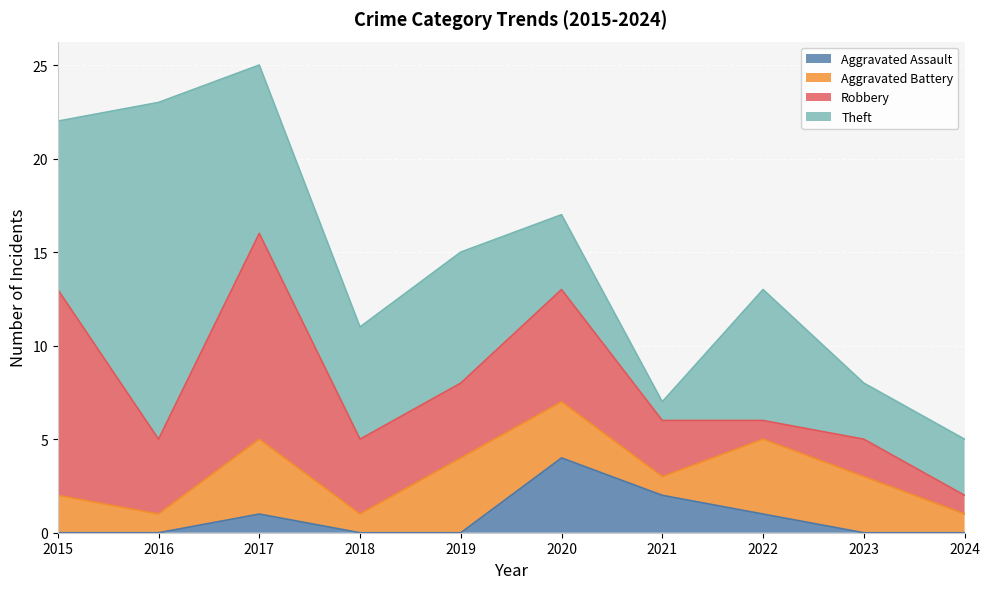

Reading right to left, extract all data points from this chart.

Aggravated Assault: 2024=0	2023=0	2022=1	2021=2	2020=4	2019=0	2018=0	2017=1	2016=0	2015=0
Aggravated Battery: 2024=1	2023=3	2022=4	2021=1	2020=3	2019=4	2018=1	2017=4	2016=1	2015=2
Robbery: 2024=1	2023=2	2022=1	2021=3	2020=6	2019=4	2018=4	2017=11	2016=4	2015=11
Theft: 2024=3	2023=3	2022=7	2021=1	2020=4	2019=7	2018=6	2017=9	2016=18	2015=9